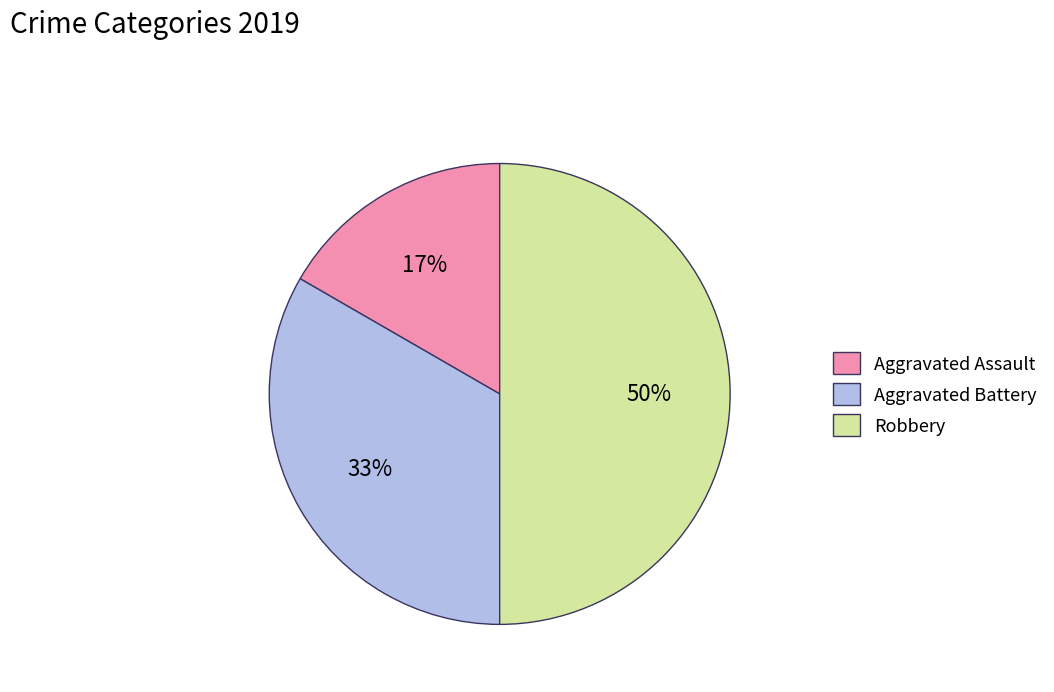

The Aggravated Assault slice represents 17% of the pie. True or false?

True